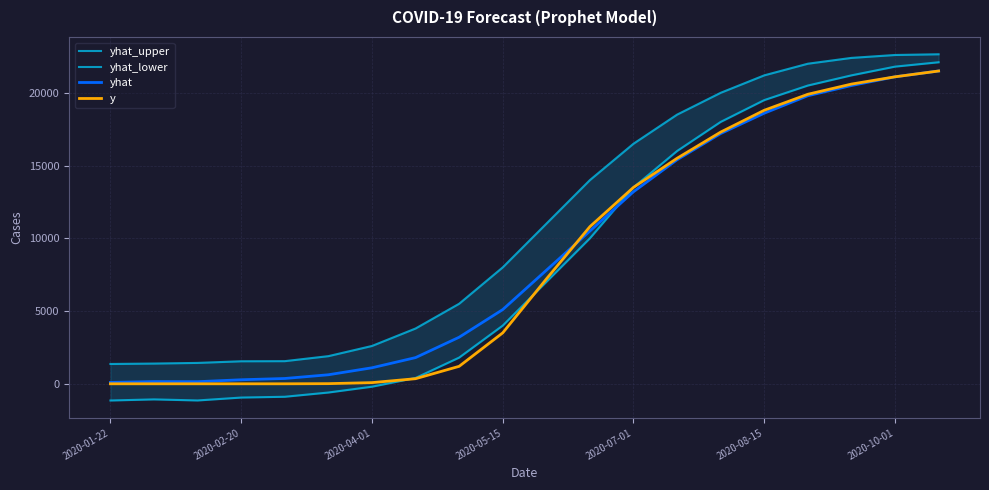

How many values in the yhat series are below 7800?

10